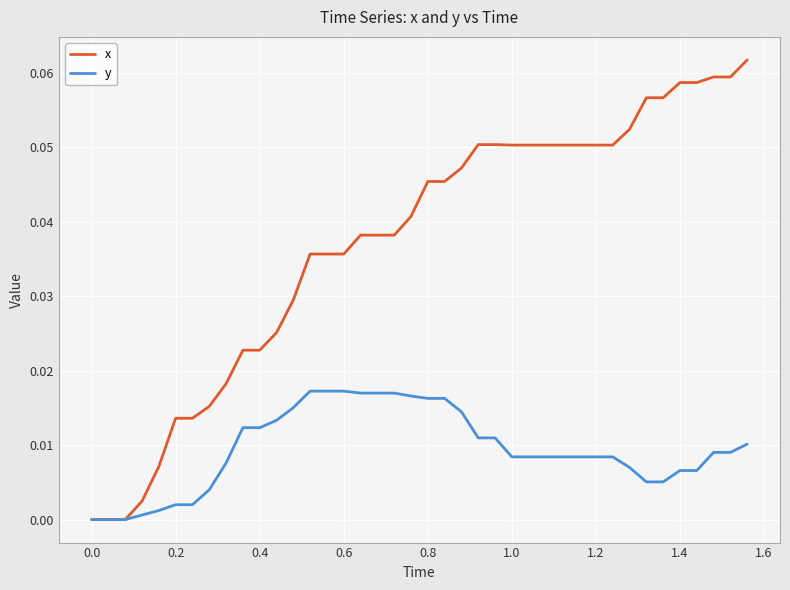

Which series has the largest total across all categories?

x